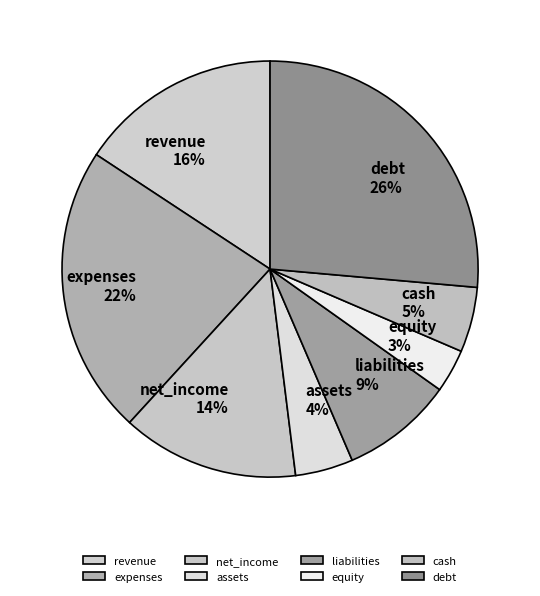

How many slices are in this pie chart?

8